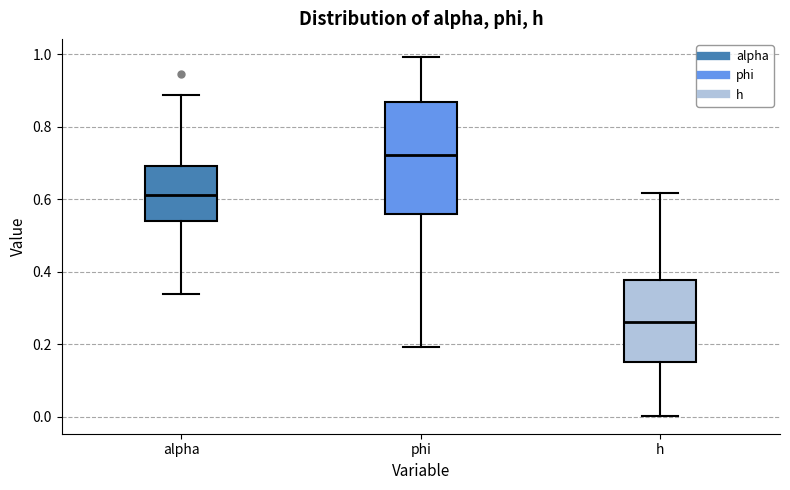

Where does the median line of the box for phi sit on the y-axis? The values are not printed on the chart, so give them approximately, as read against the axis.

0.72